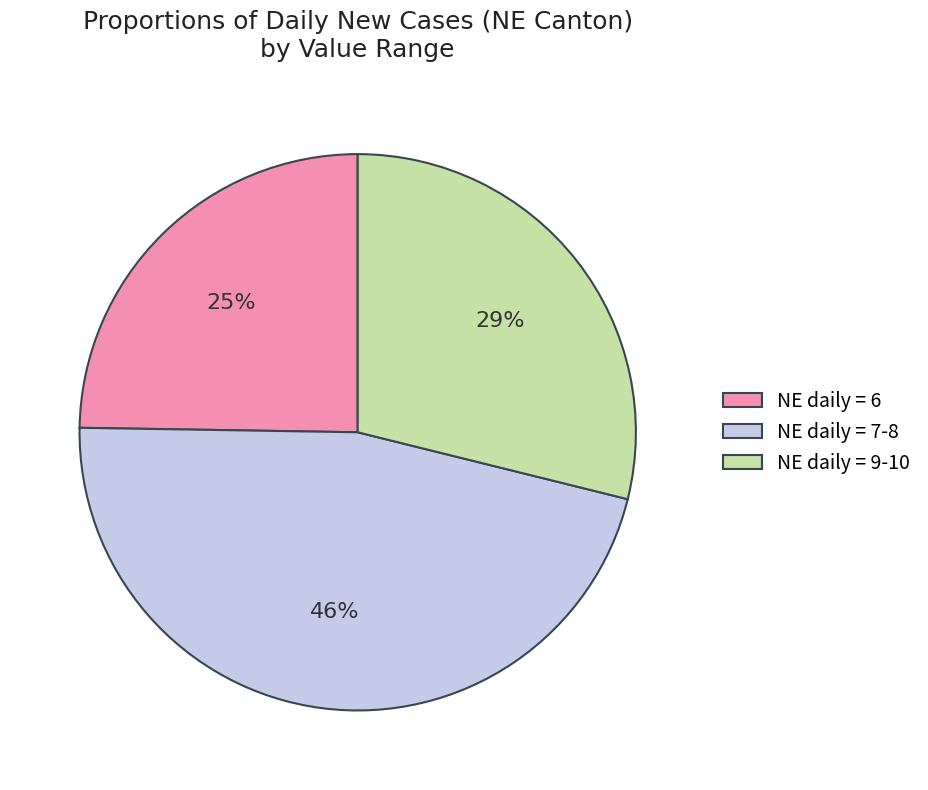

Which slice is the largest?

NE daily = 7-8